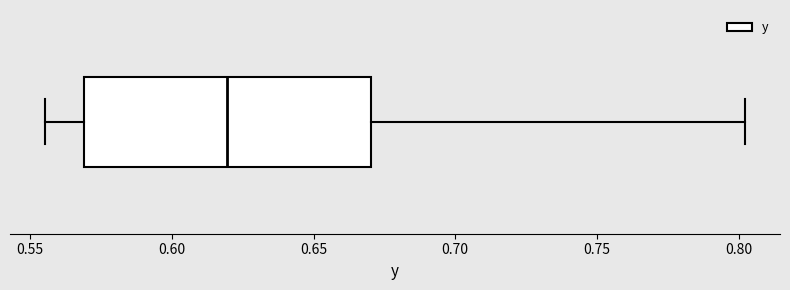

Read this box plot against the x-axis: the position of the median line, the range covered by the box, and the ends of both whiskers. The values are not printed on the chart, so give them approximately, as read against the axis.

median 0.620, box 0.570 to 0.670, whiskers 0.555 to 0.800